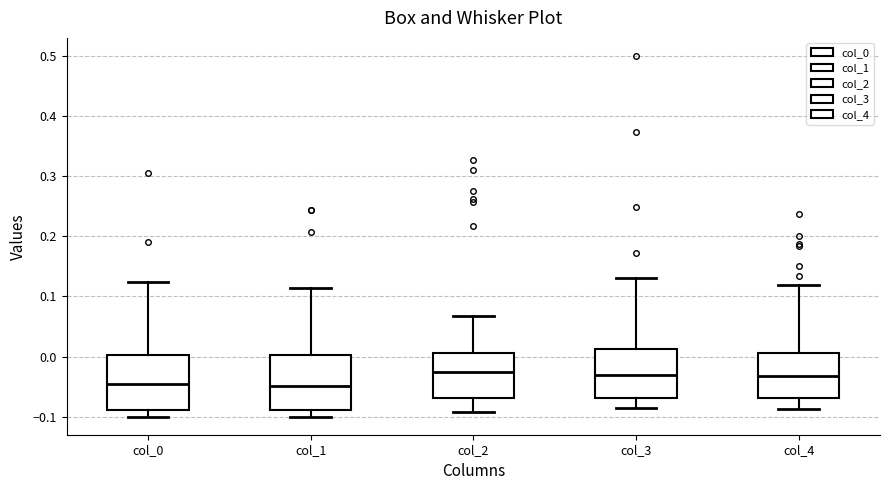

Reading left to right, transcribe this box plot: for each box, give where its median line is, the range the box spans, and where its two whiskers end, as read against the y-axis. The values are not printed on the chart, so give them approximately, as read against the axis.

col_0: median -0.04, box -0.09 to 0.00, whiskers -0.10 to 0.12
col_1: median -0.05, box -0.09 to 0.00, whiskers -0.10 to 0.11
col_2: median -0.03, box -0.07 to 0.01, whiskers -0.09 to 0.07
col_3: median -0.03, box -0.07 to 0.01, whiskers -0.09 to 0.13
col_4: median -0.03, box -0.07 to 0.01, whiskers -0.09 to 0.12